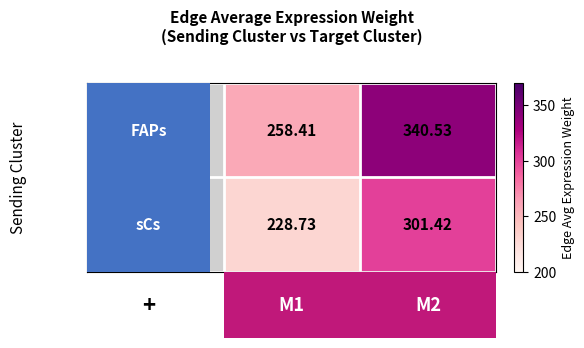

How many data points does each series have?

2